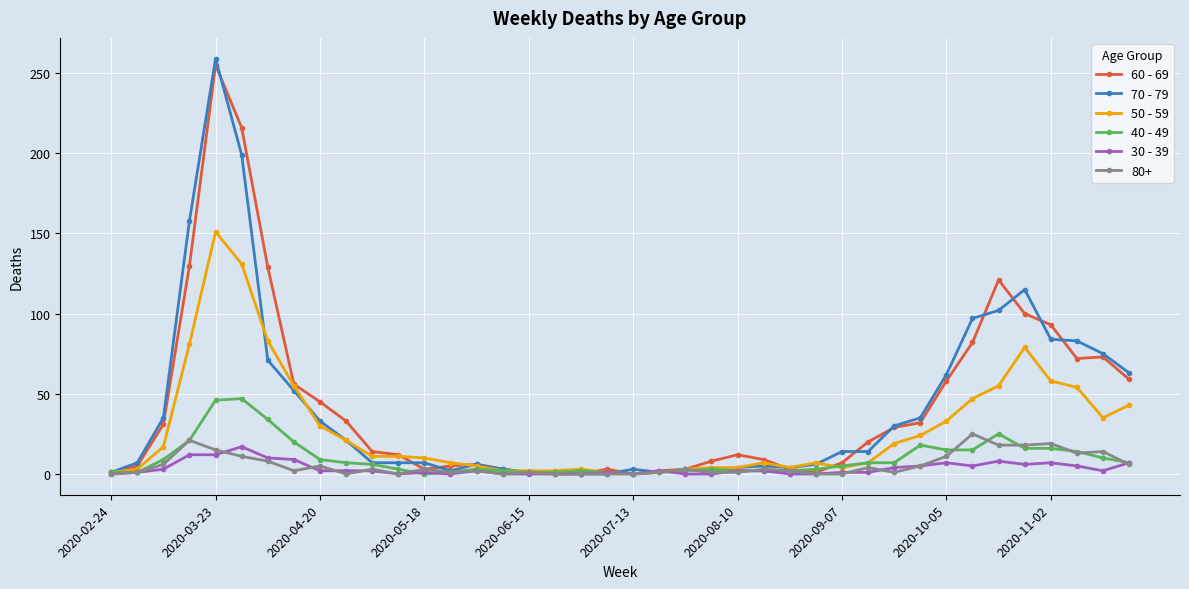

What are all the series names shown in the legend?

60 - 69, 70 - 79, 50 - 59, 40 - 49, 30 - 39, 80+